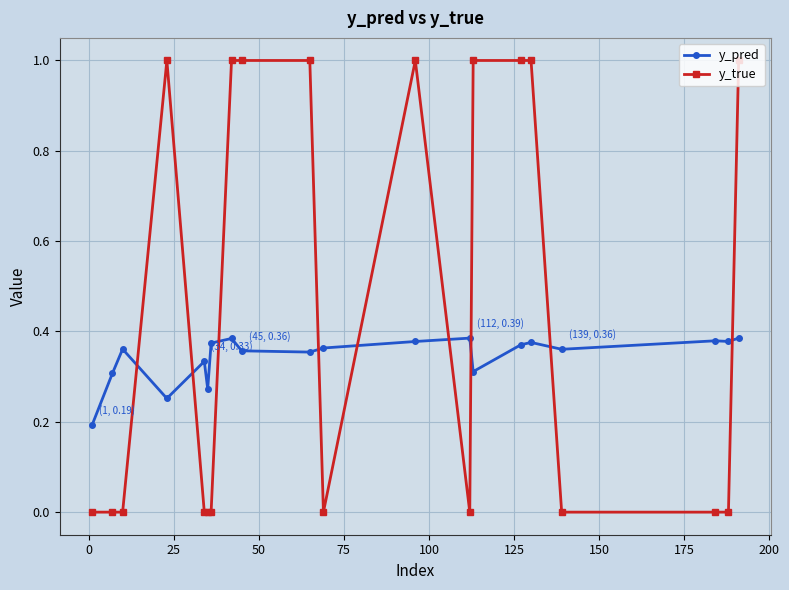

True or false: y_pred has more than 2 points higher than both neighbors.

True